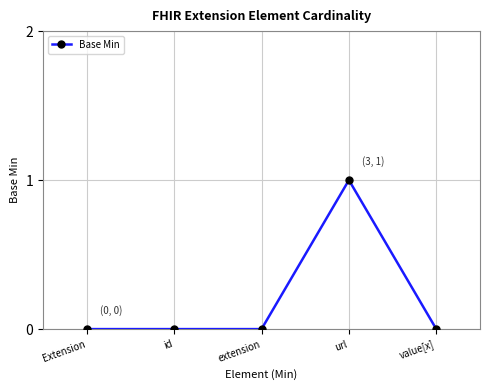

True or false: the data has more than 0 interior local peaks.

True